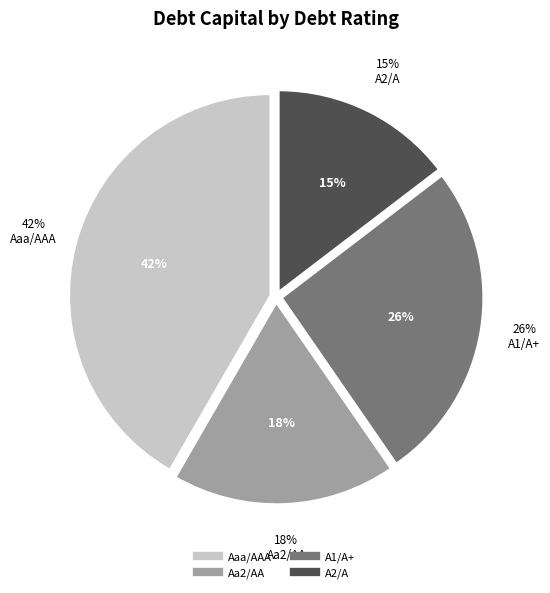

Is there a majority slice in this chart?

Yes